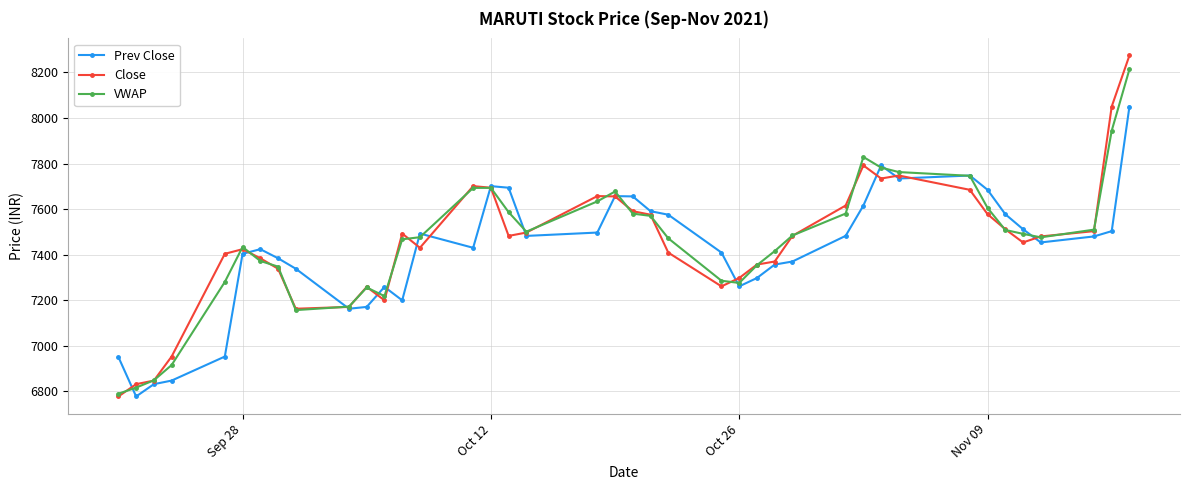

What is the maximum value for Prev Close?

8050.4